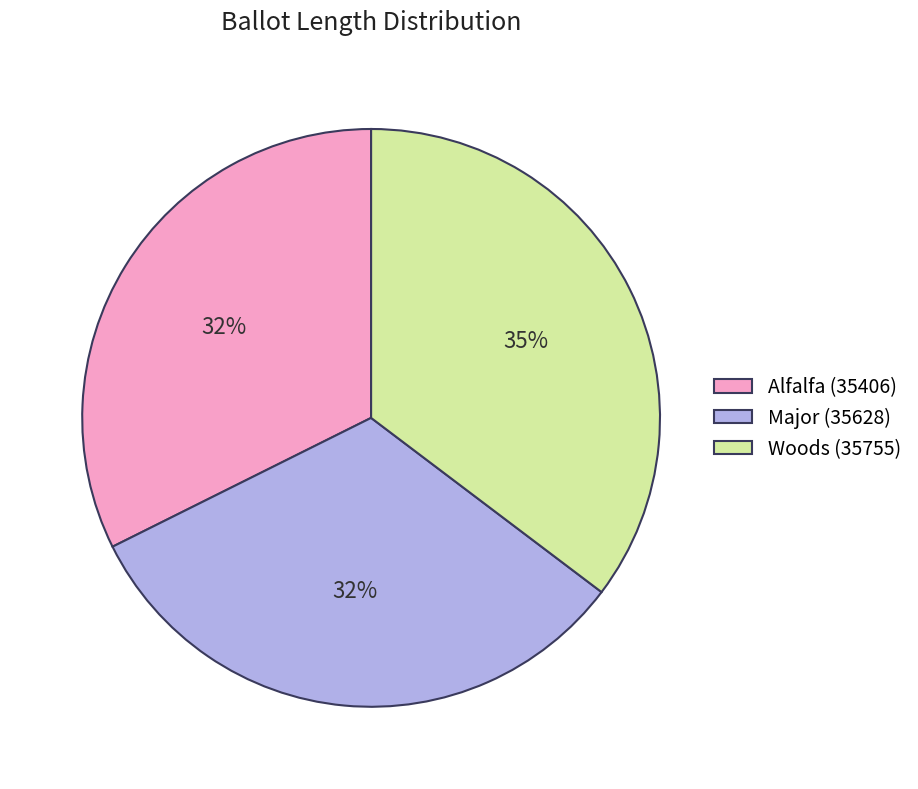

What percentage is the Woods (35755) slice, to the nearest percent?

35%